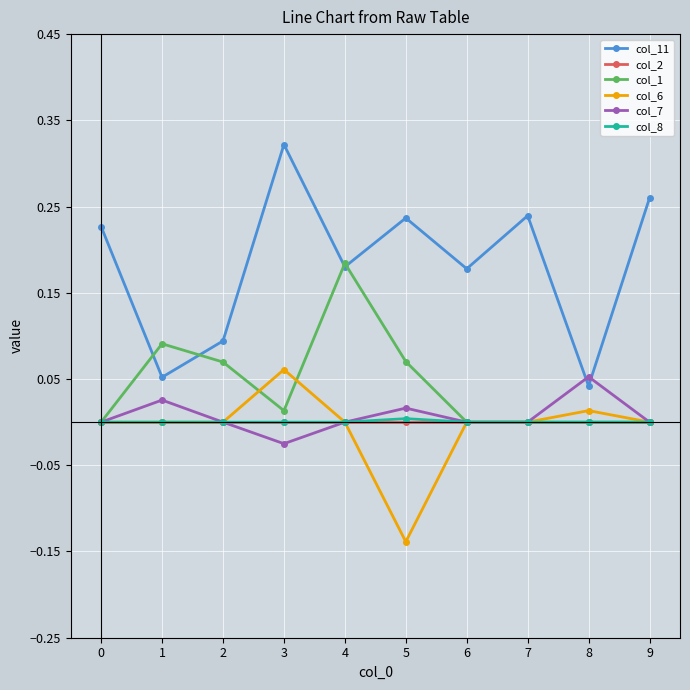

At how many categories does at least one series exceed 0?

10